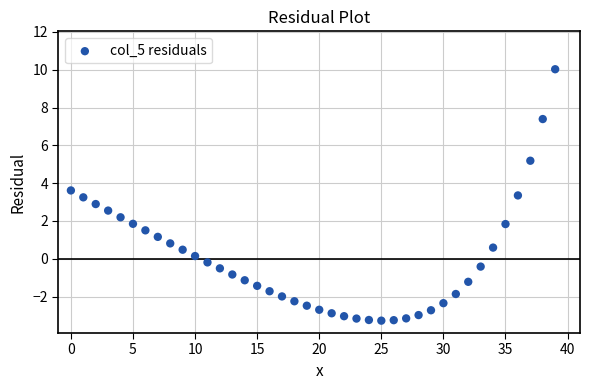

What is the range of Y values (max minus min)?

13.3